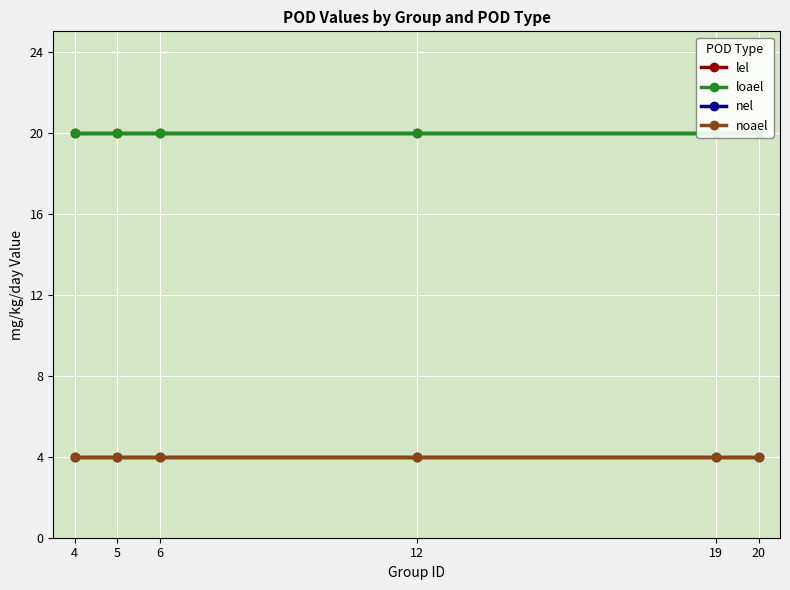

Which has a higher value, 20 or 12?

20